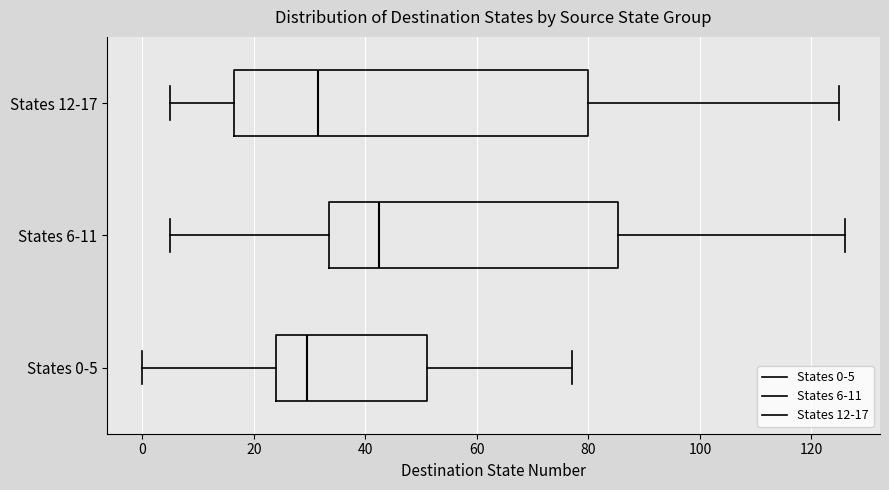

Reading bottom to top, transcribe this box plot: for each box, give where its median line is, the range the box spans, and where its two whiskers end, as read against the x-axis. The values are not printed on the chart, so give them approximately, as read against the axis.

States 0-5: median 30, box 24 to 52, whiskers 0 to 78
States 6-11: median 42, box 34 to 86, whiskers 6 to 126
States 12-17: median 32, box 16 to 80, whiskers 6 to 126